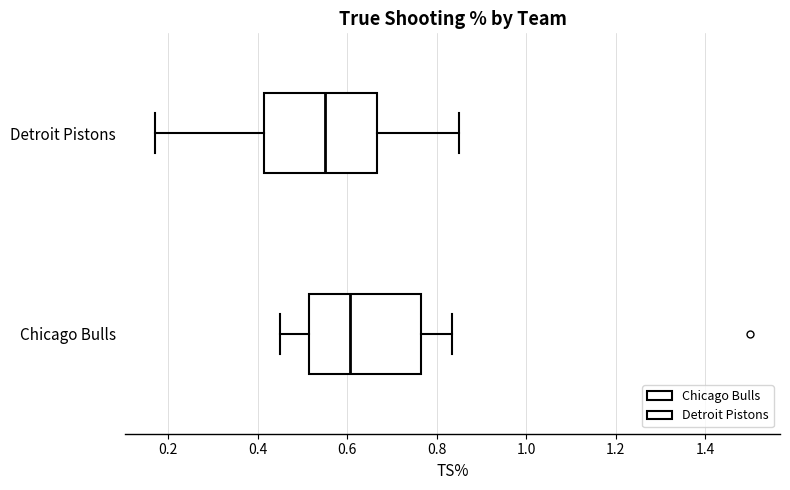

Reading bottom to top, read every box against the x-axis: the position of its median line, the range the box covers, and the ends of its whiskers. The values are not printed on the chart, so give them approximately, as read against the axis.

Chicago Bulls: median 0.60, box 0.52 to 0.76, whiskers 0.46 to 0.84
Detroit Pistons: median 0.54, box 0.42 to 0.66, whiskers 0.18 to 0.86